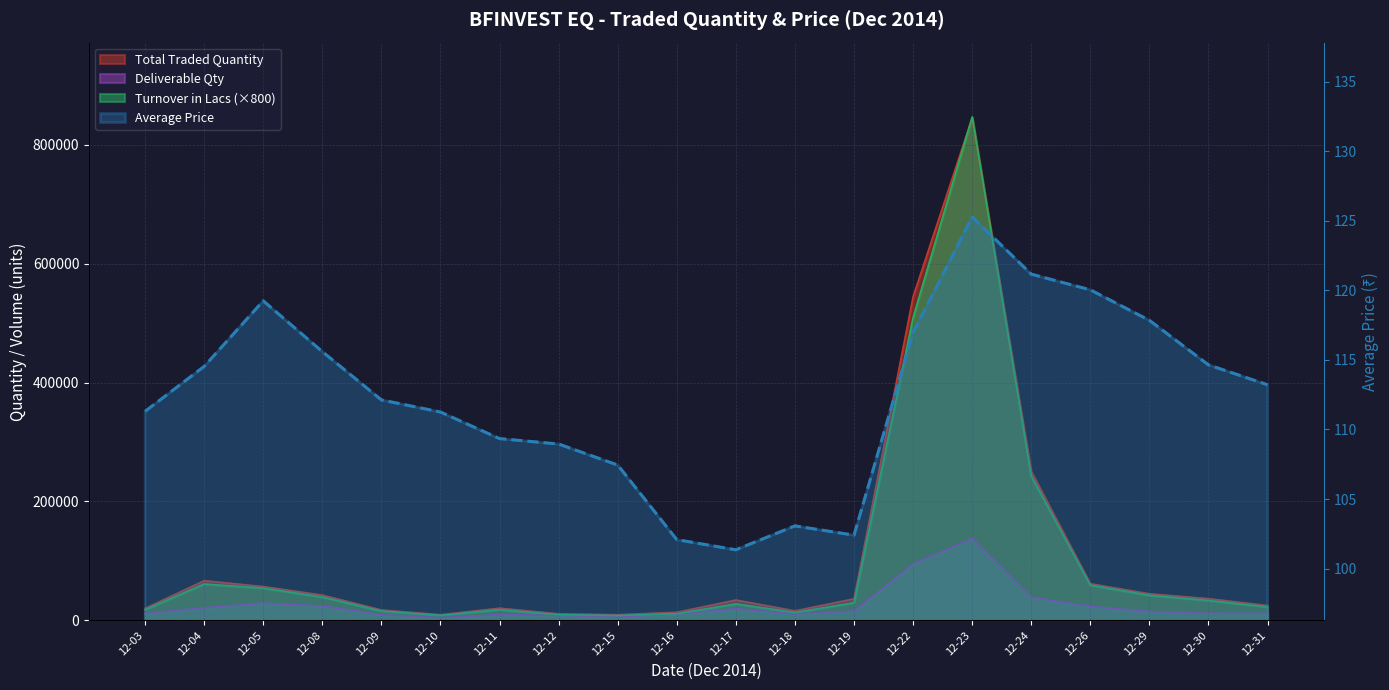

True or false: Total Traded Quantity has more than 1 points higher than both neighbors.

True